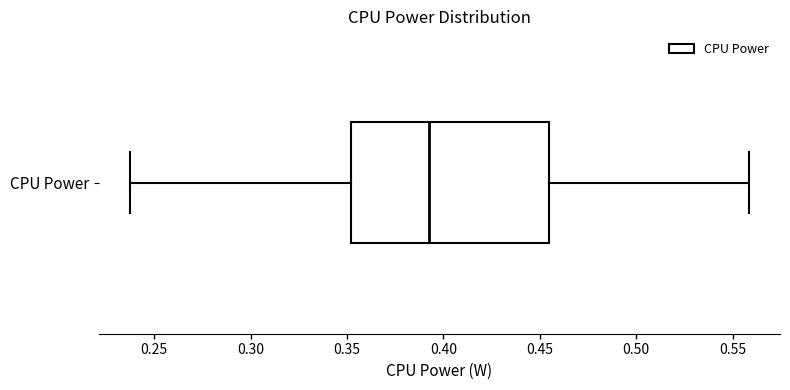

Transcribe this box plot: give where the median line is, the range the box spans, and where the two whiskers end, as read against the x-axis. The values are not printed on the chart, so give them approximately, as read against the axis.

median 0.395, box 0.350 to 0.455, whiskers 0.235 to 0.560